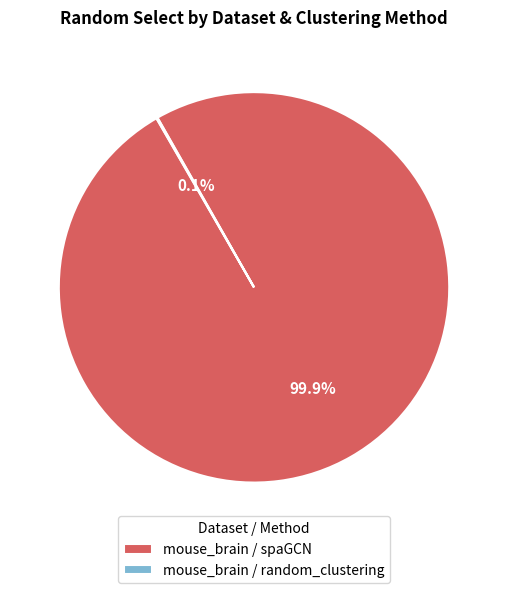

How much of the chart is everything except mouse_brain / spaGCN?

0.1%